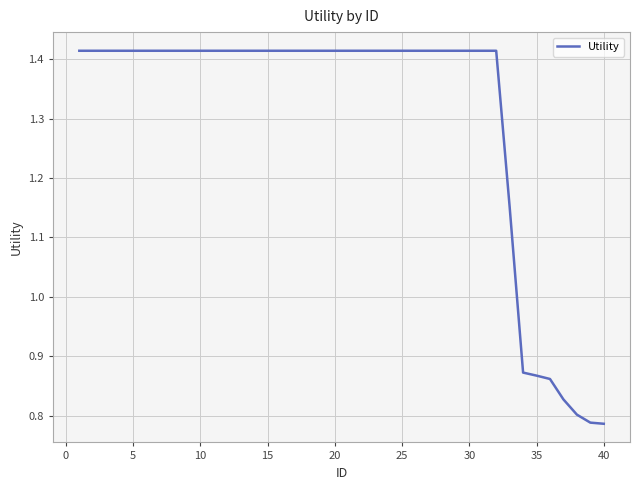

What is the difference between the maximum and minimum values?

0.6